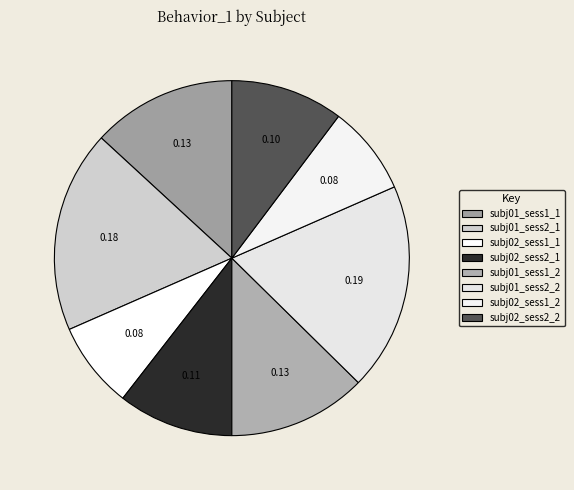

Do subj01_sess2_1 and subj02_sess1_1 together represent more than half of the pie?

No